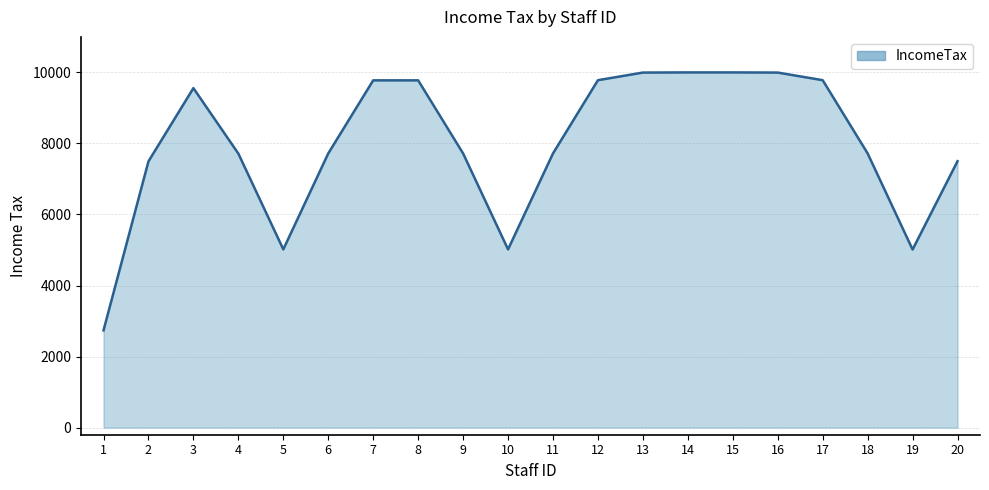

The value at 17 is 9781.1. True or false?

True